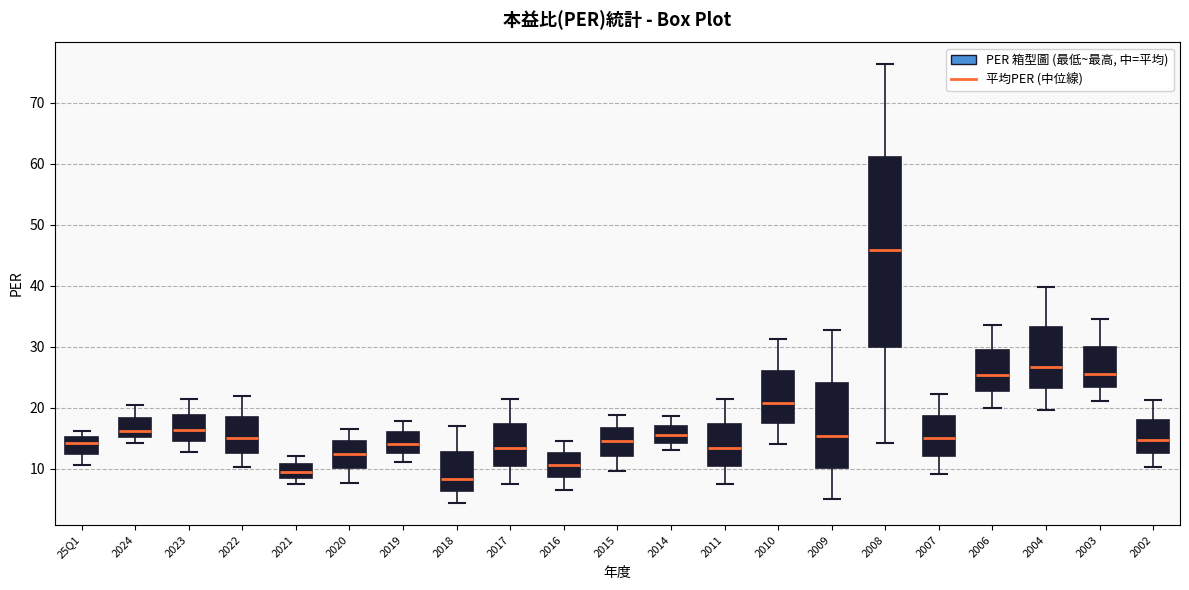

Where is the lower edge of the box for 2014 on the y-axis? The values are not printed on the chart, so give them approximately, as read against the axis.

14